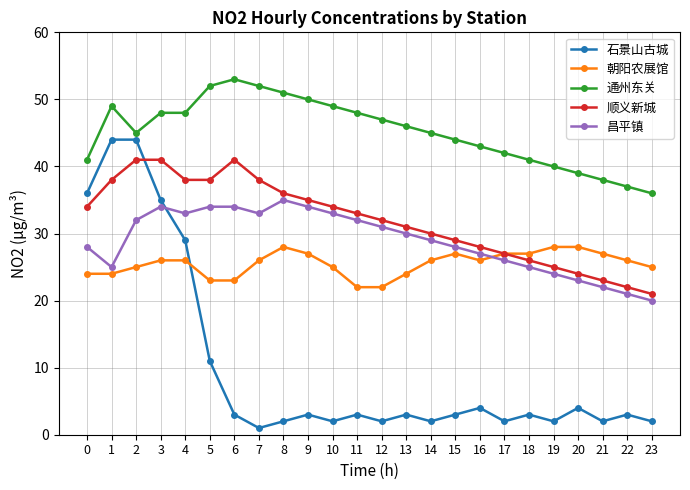

True or false: 石景山古城 has a value of 5 at 22.

False